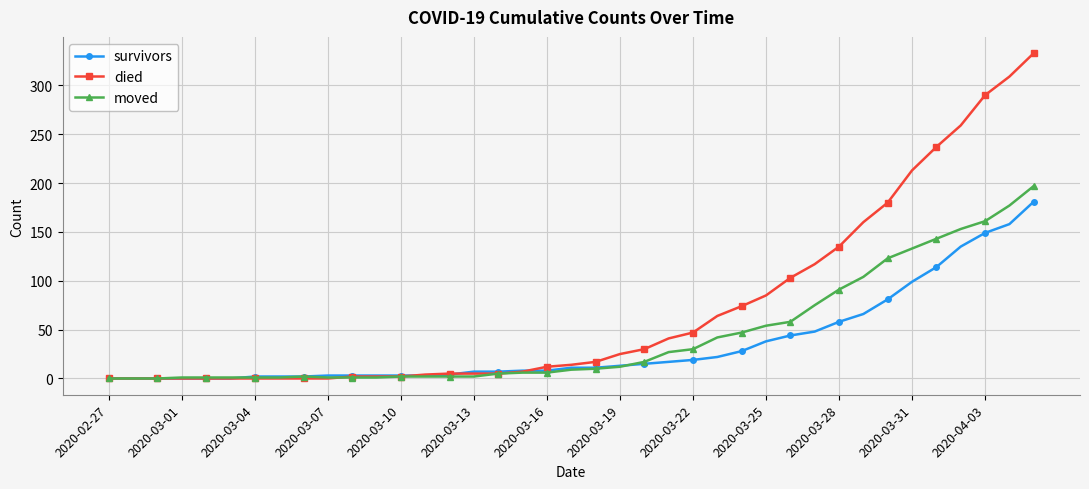

What is the highest value of the survivors series?

181